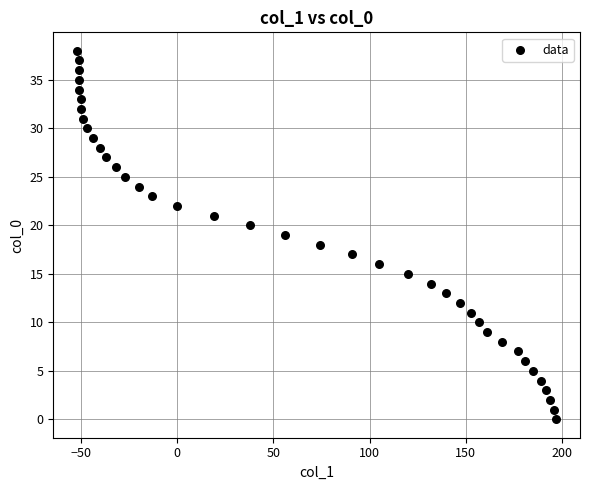

What is the range of X values (max minus min)?

249